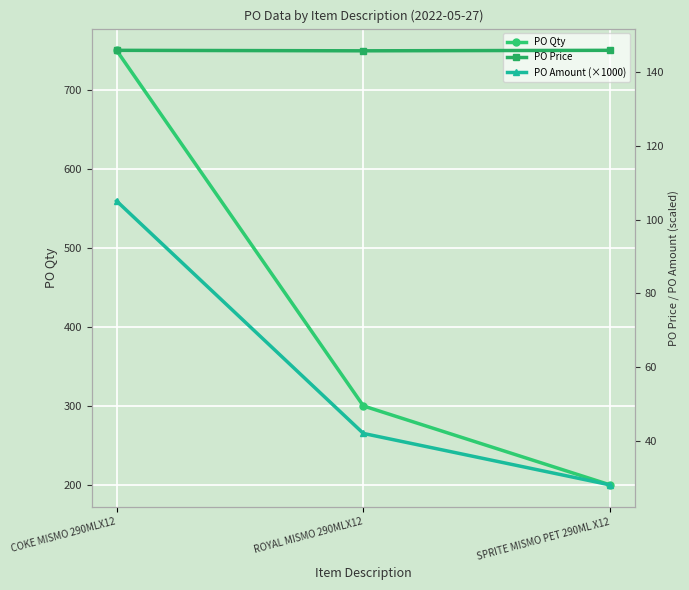

Which series changed the most between ROYAL MISMO 290MLX12 and SPRITE MISMO PET 290ML X12?

PO Qty